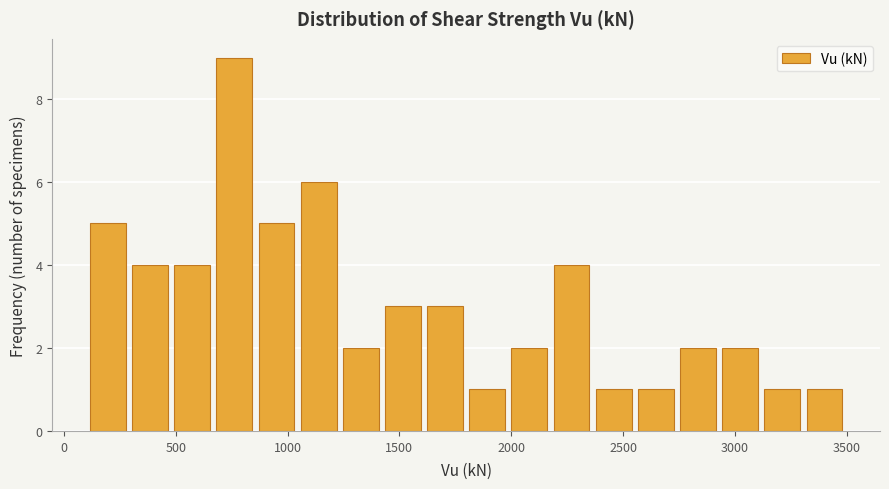

Read against the x-axis, roughly where is the centre of the tallest bar?

750